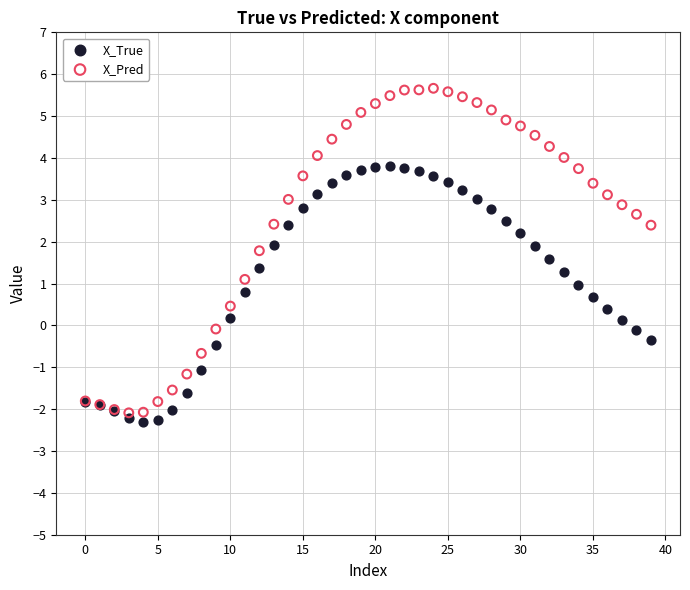

Which series reaches the maximum Y coordinate?

X_Pred